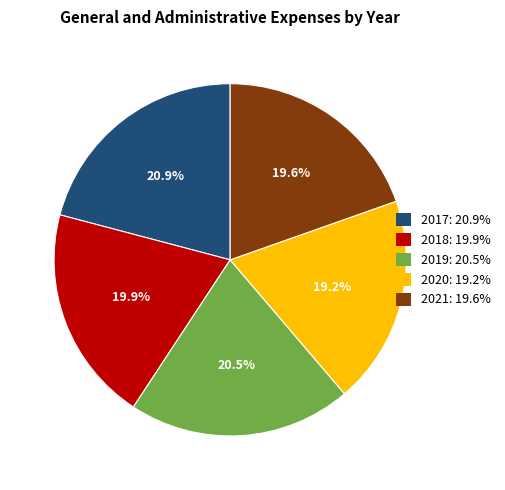

Between 2020 and 2017, which is larger?

2017